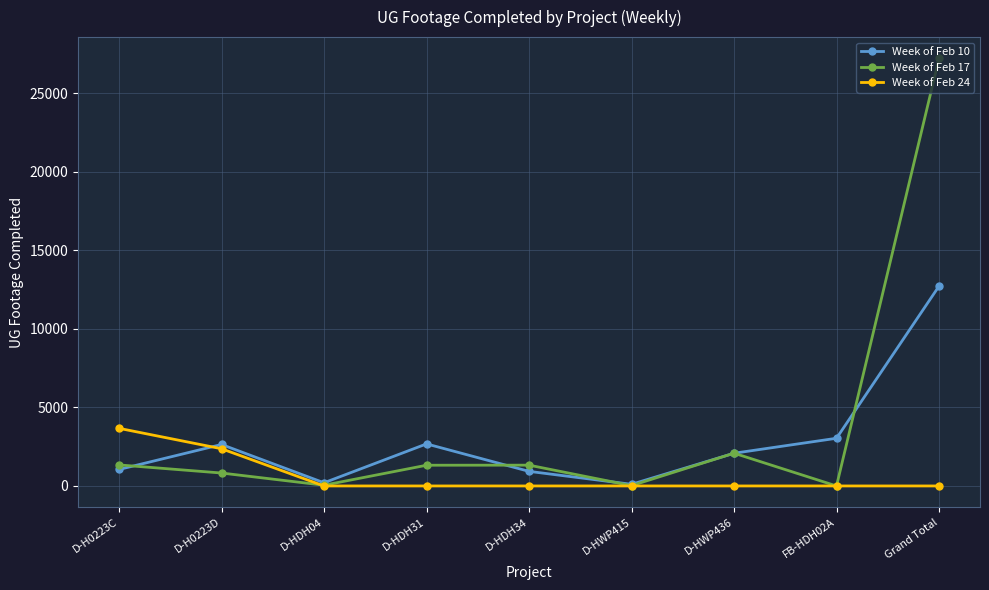

List the series in order of their overall mean, lowest first.

Week of Feb 24, Week of Feb 10, Week of Feb 17